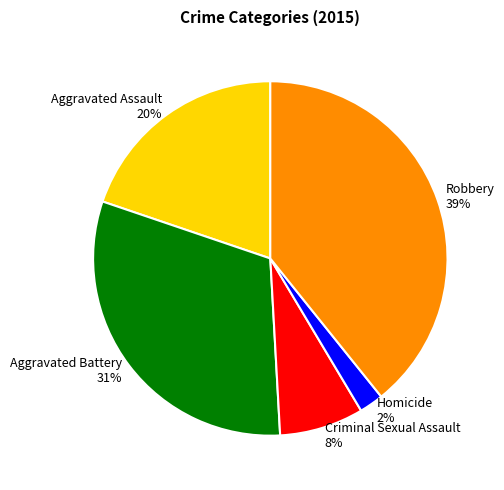

Is the sum of Aggravated Battery and Homicide greater than half?

No